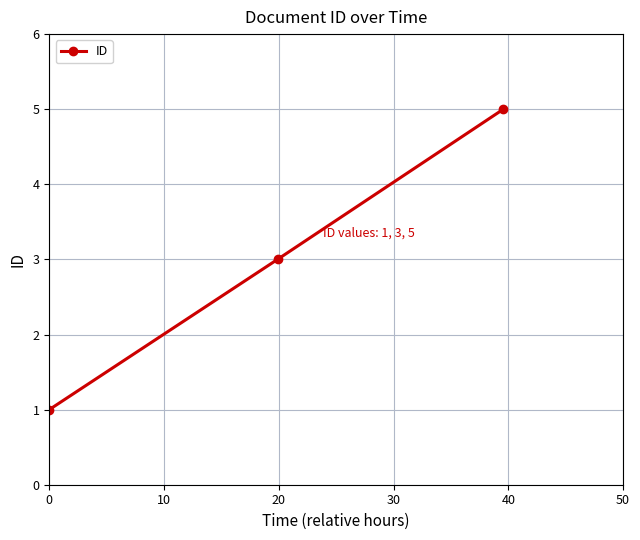

Reading left to right, list all the values displayed in this chart.

1	3	5